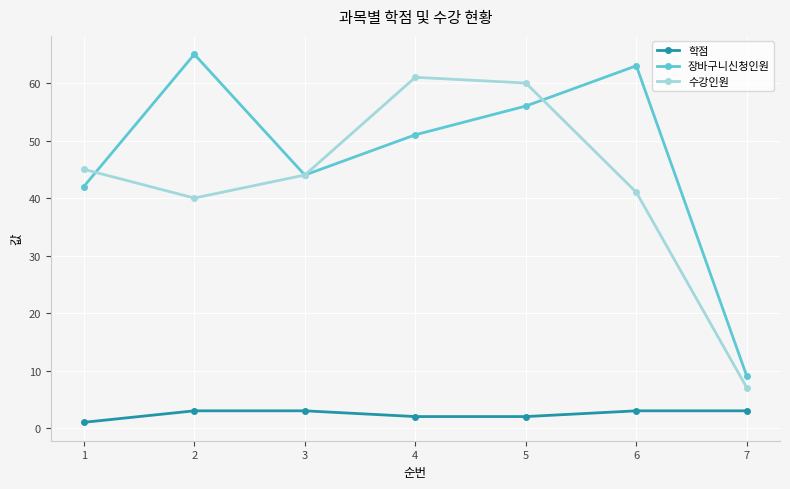

Rank the categories by 장바구니신청인원 value from lowest to highest.

7, 1, 3, 4, 5, 6, 2